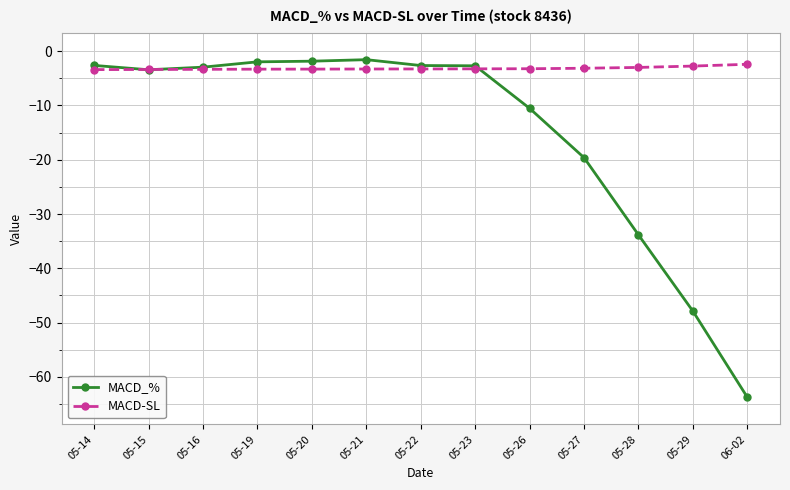

What is the total value across all series at 05-27?

-22.8